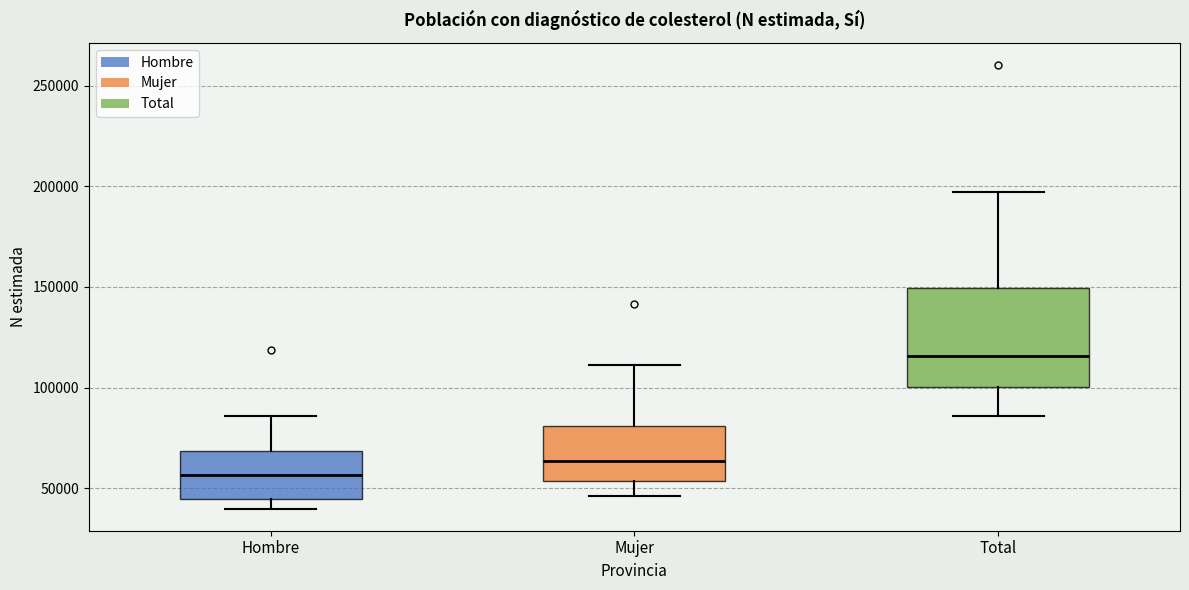

Where does the upper whisker of the box for Hombre end on the y-axis? The values are not printed on the chart, so give them approximately, as read against the axis.

85000